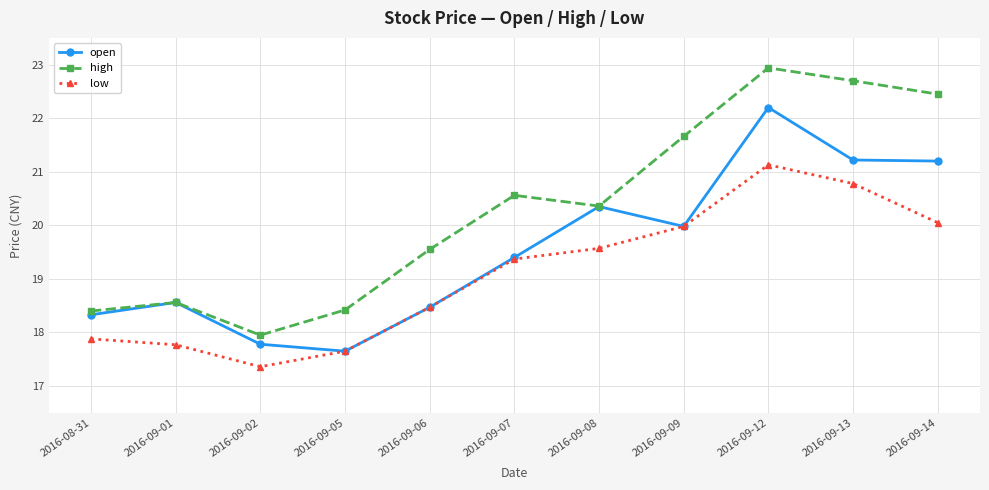

At which label does open reach its peak?

2016-09-12